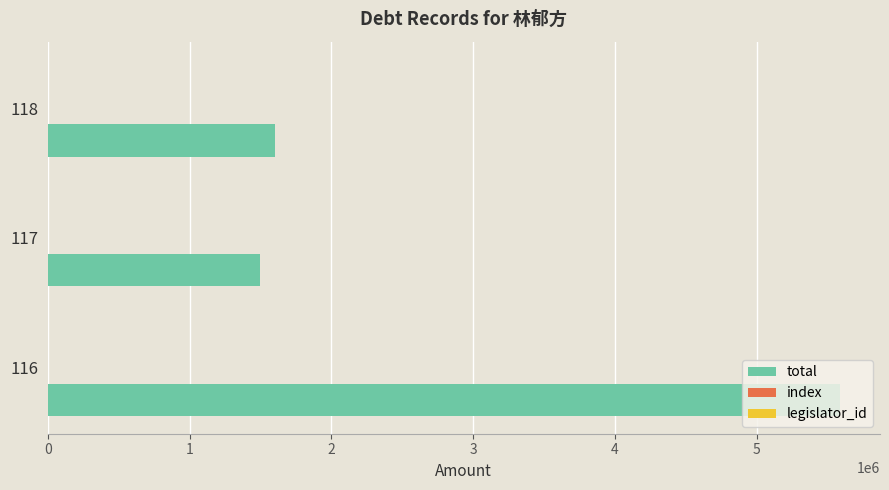

At which label is total closest to 3544650?

118